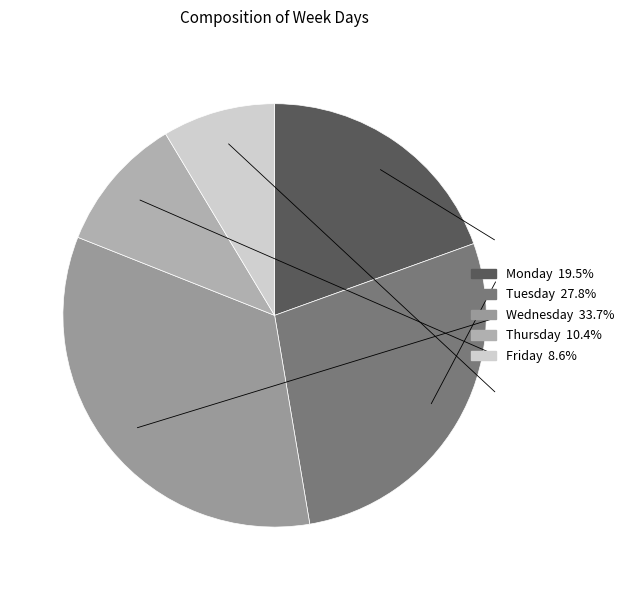

To the nearest percent, what is the combined percentage of Tuesday and Thursday?

38%